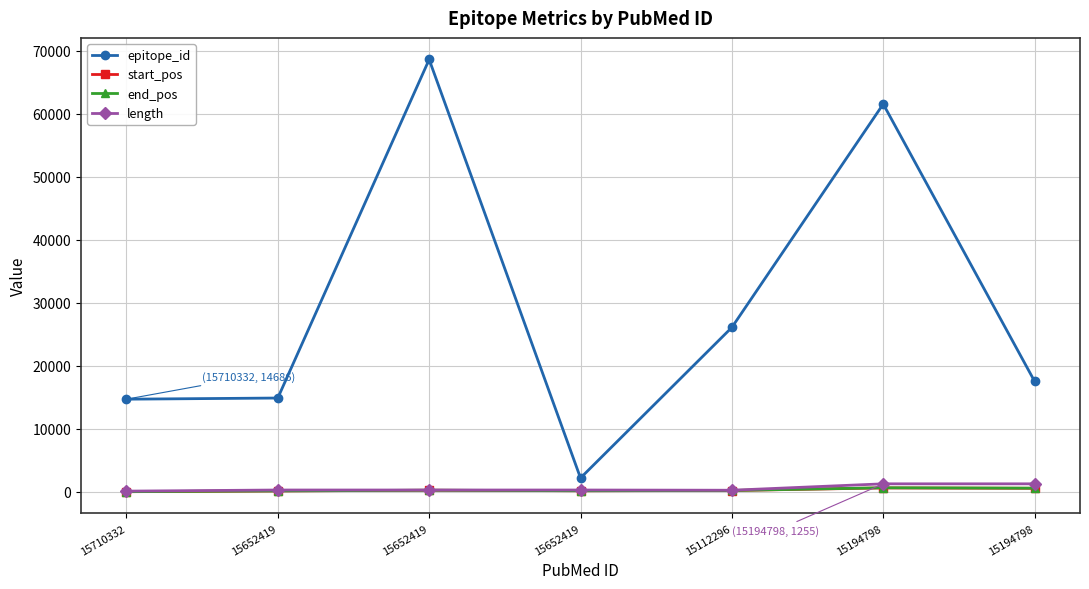

At which category does end_pos reach its first local valley?

15652419